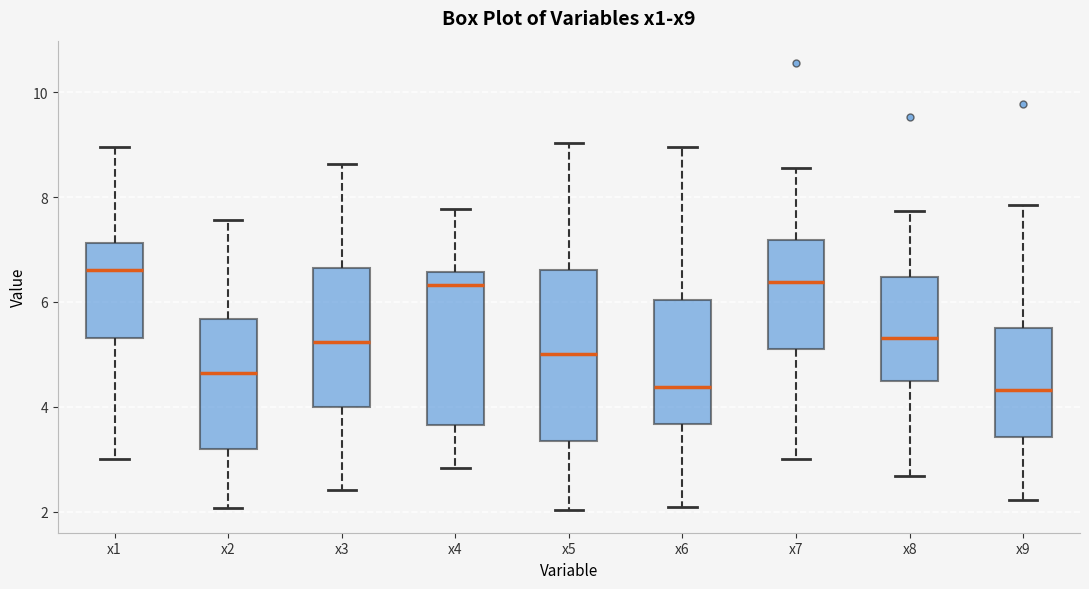

Which box is the tallest, from its lower edge to its upper edge?

x5